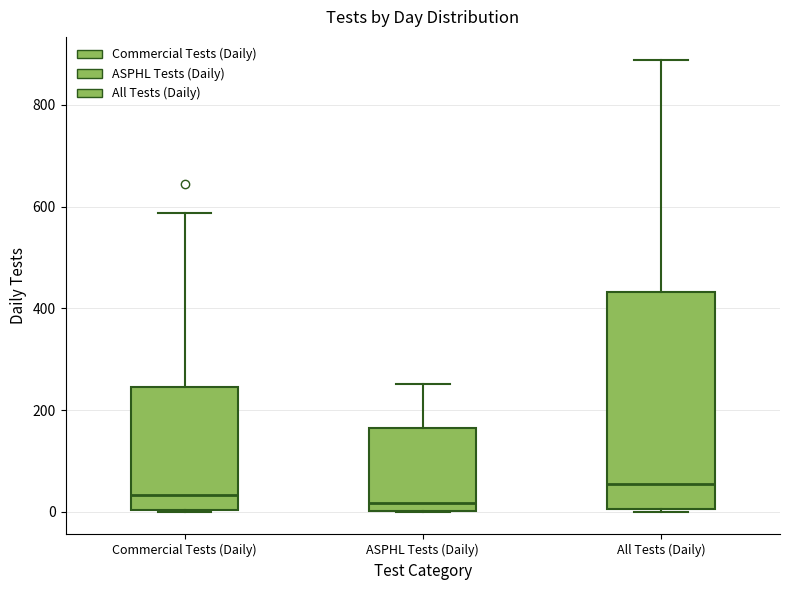

Which box is the tallest, from its lower edge to its upper edge?

All Tests (Daily)